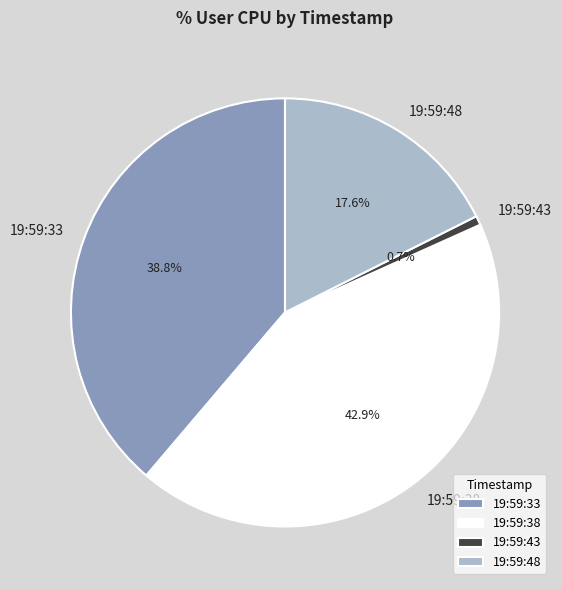

Do 19:59:48 and 19:59:38 together represent more than half of the pie?

Yes